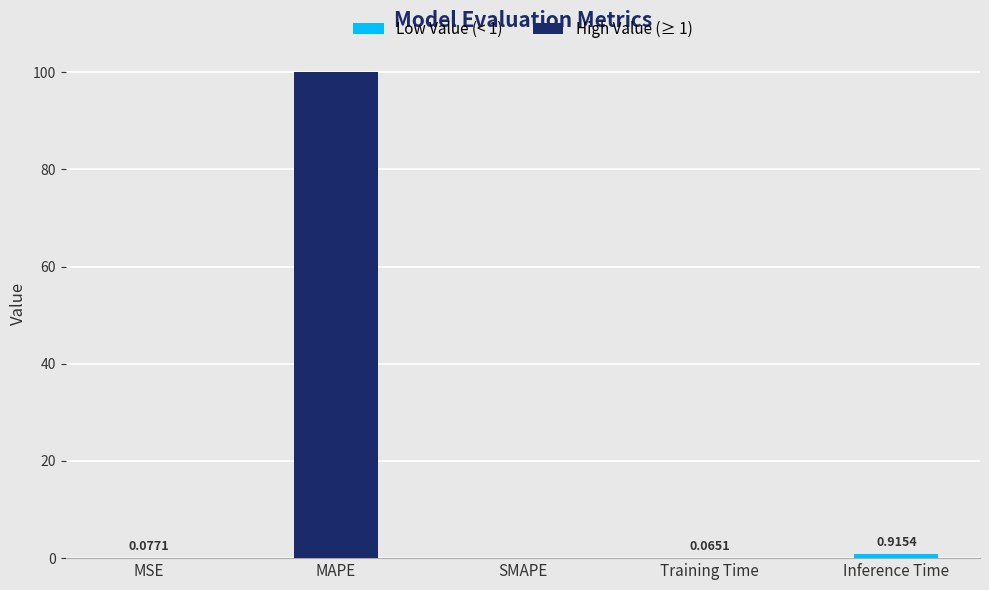

What is the sum of all values?

101.1